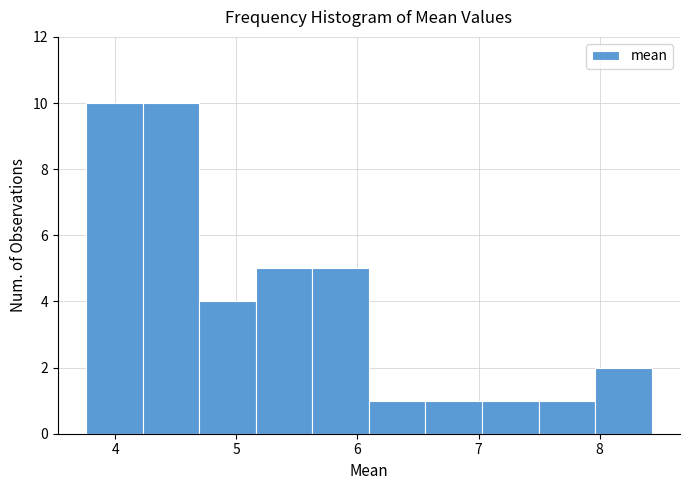

How tall is the bar that spans 4.2 to 4.7 on the x-axis? Neither the bar edges nor the heights are printed on the chart, so give them approximately, as read against the axes.

10